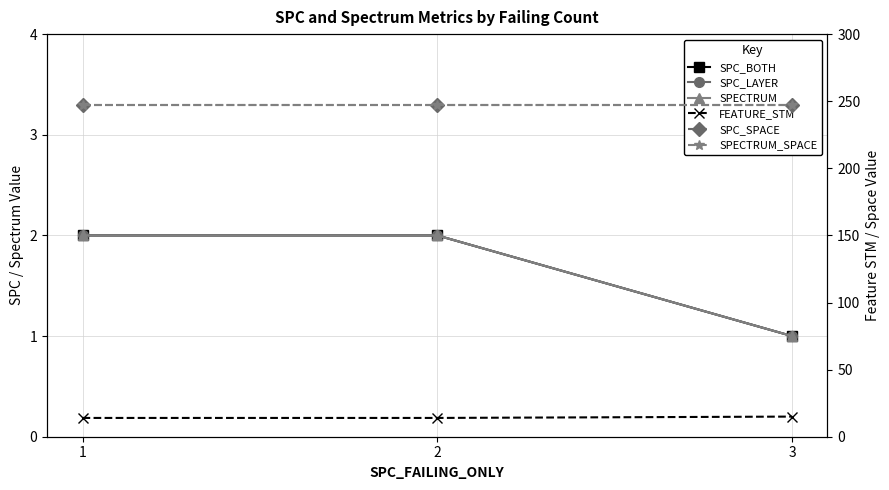

Which has a higher value, 1 or 2?

1